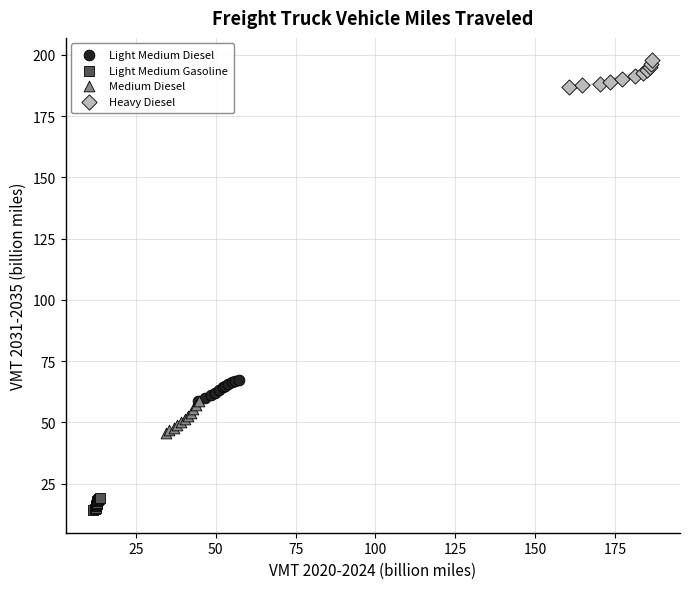

Which series reaches the minimum Y coordinate?

Light Medium Gasoline